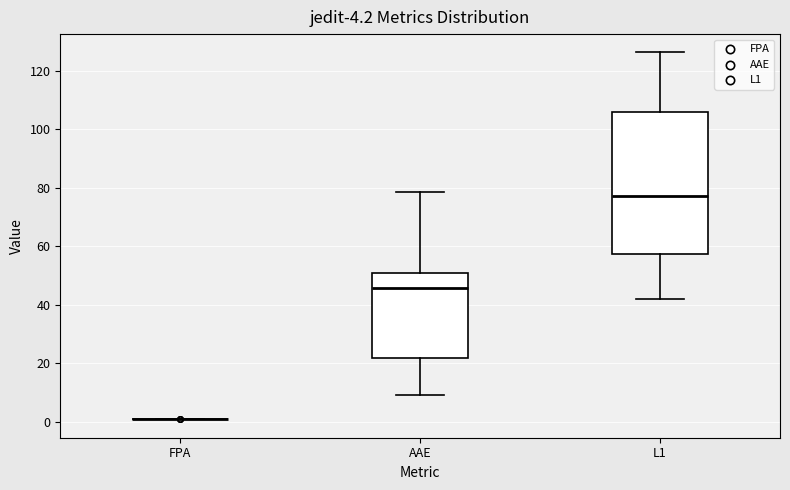

Comparing the boxes themselves (not the whiskers), which one is the tallest?

L1